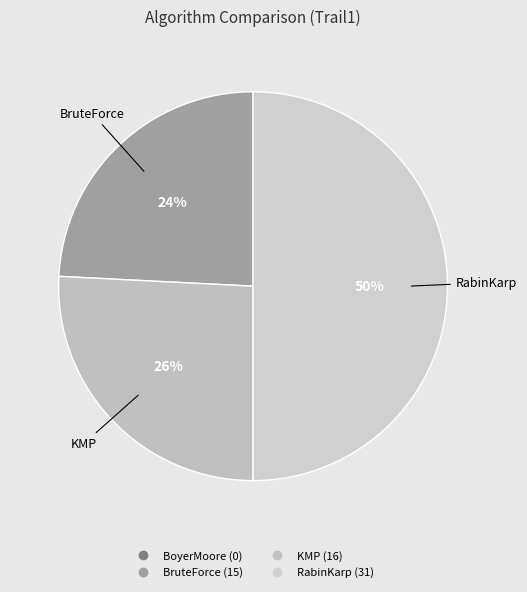

Combined, do KMP and RabinKarp account for over 50%?

Yes